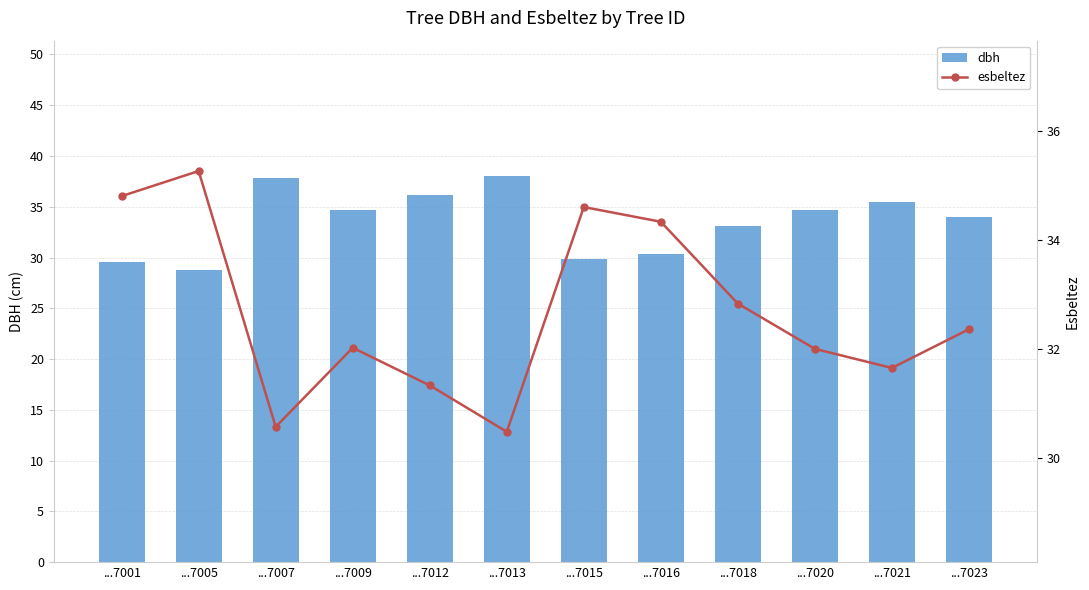

Read the esbeltez value at ...7015.

34.6